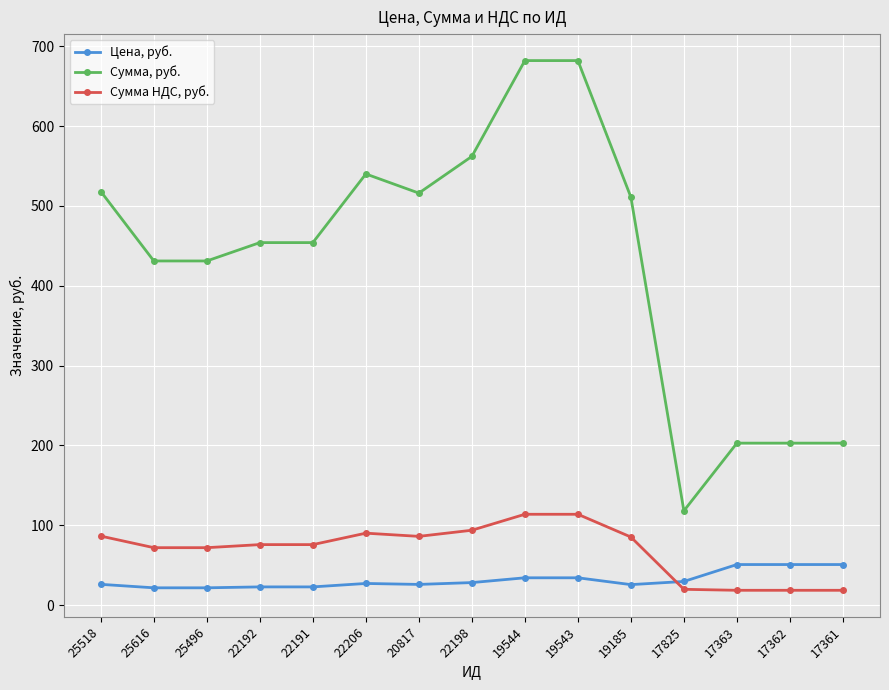

What is the smallest value displayed?

18.4